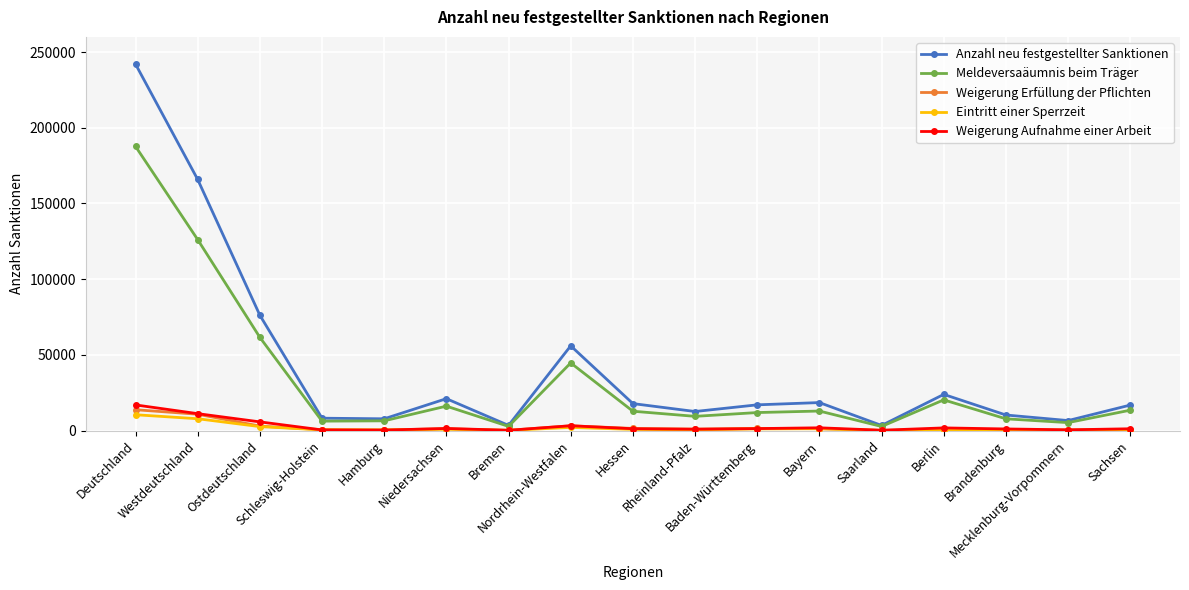

True or false: Weigerung Aufnahme einer Arbeit has more than 1 points higher than both neighbors.

True